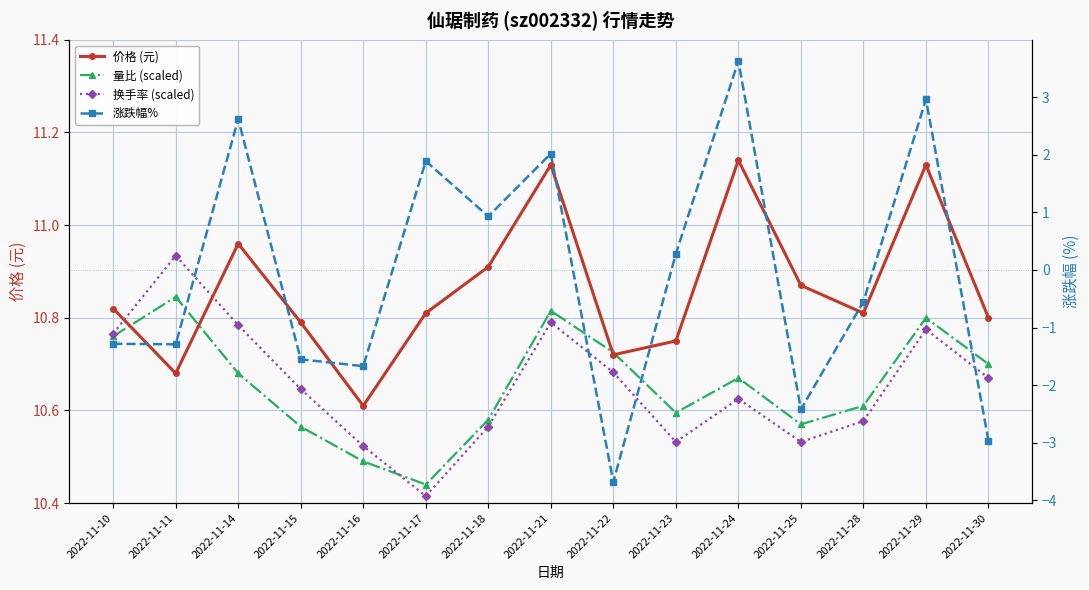

At which category is the sum across all series the highest?

2022-11-24